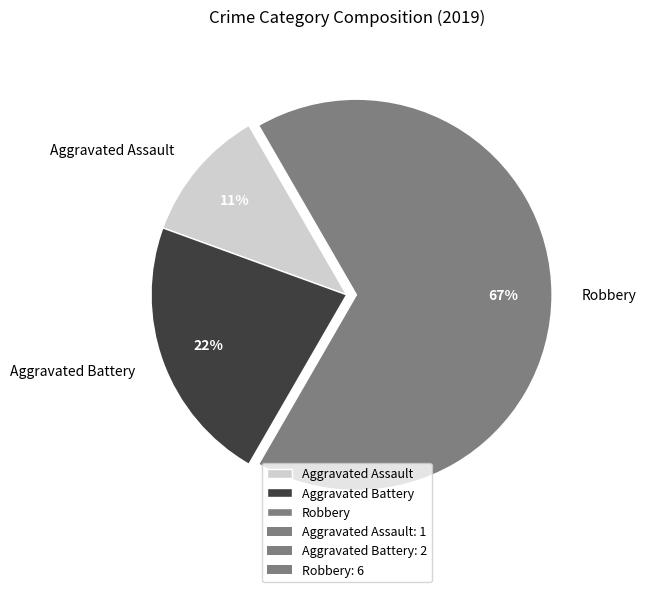

Is Robbery the majority of the pie?

Yes